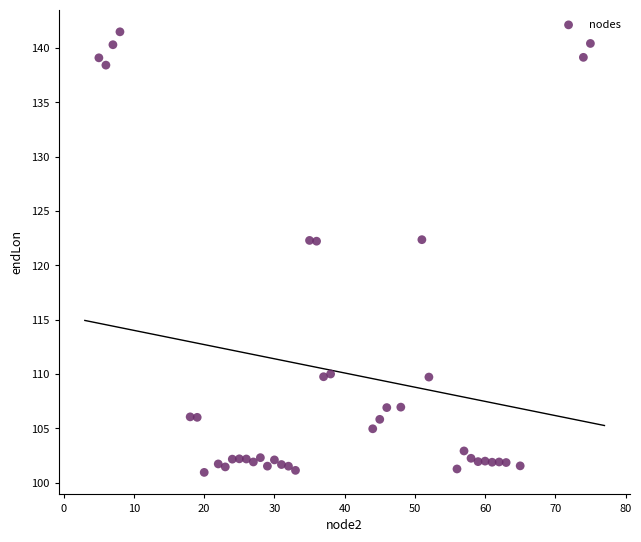

How many data points are displayed?

40